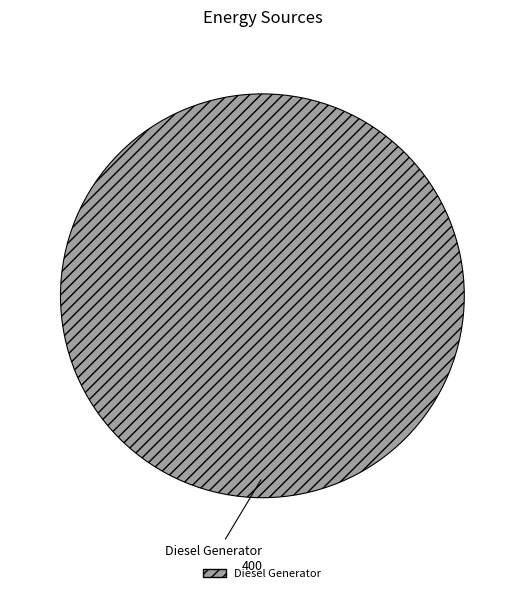

Does Diesel Generator represent more than half of the total?

Yes